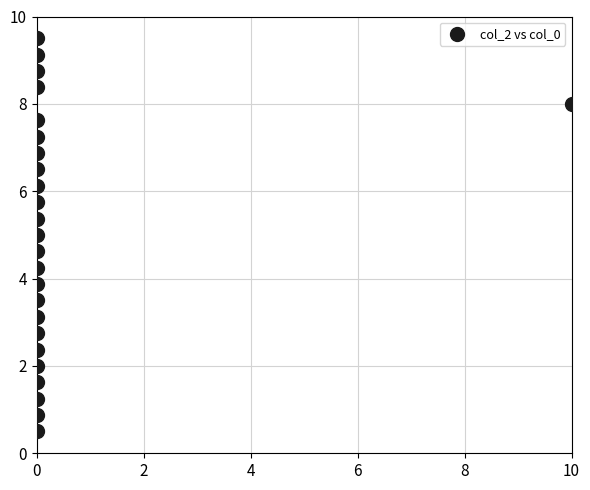

What is the range of X values (max minus min)?

10.0